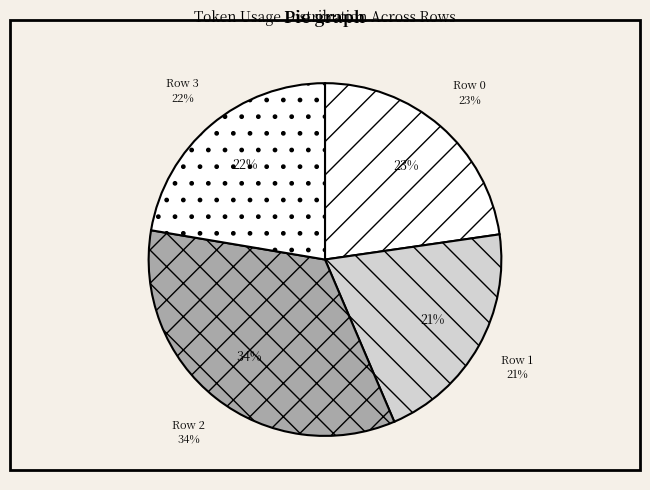

Approximately how many times larger is the value at Row 2 compared to Row 3?

1.5